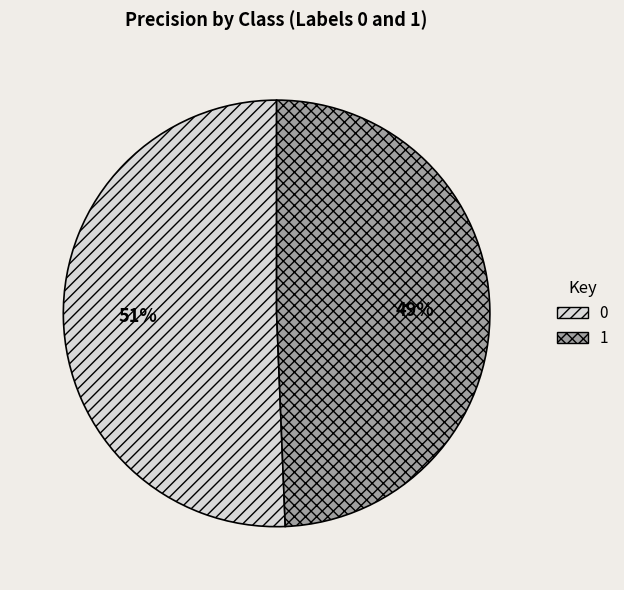

Combined, do 1 and 0 account for over 50%?

Yes